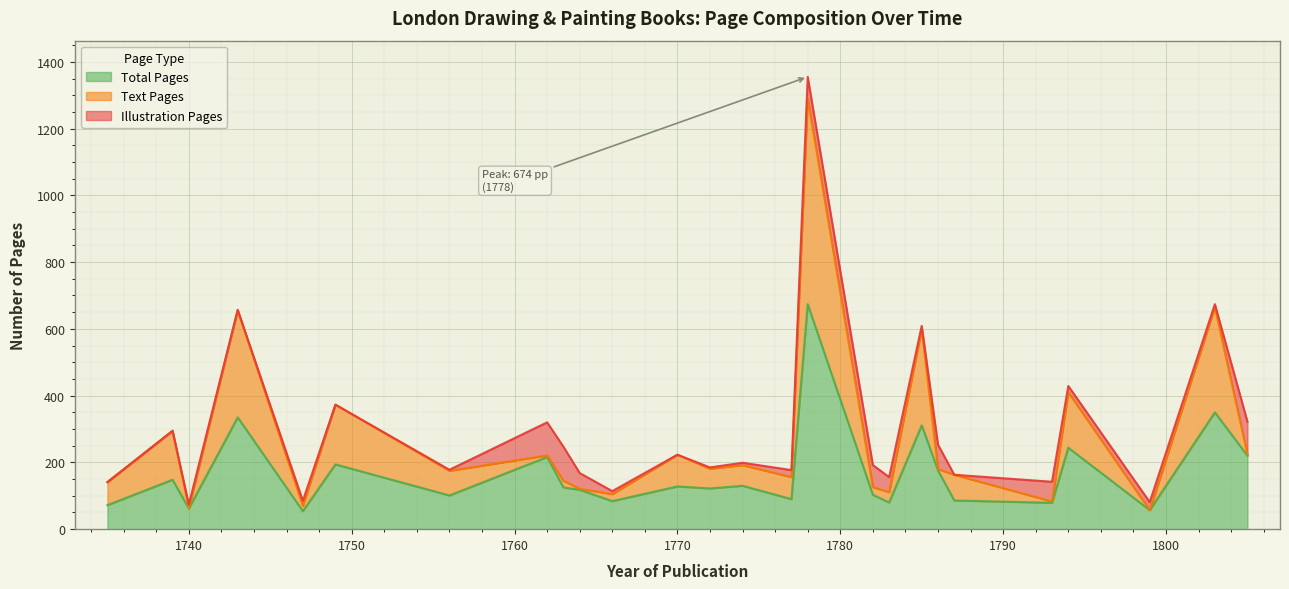

Rank the series by their average value, from highest to lowest.

Total Pages, Text Pages, Illustration Pages